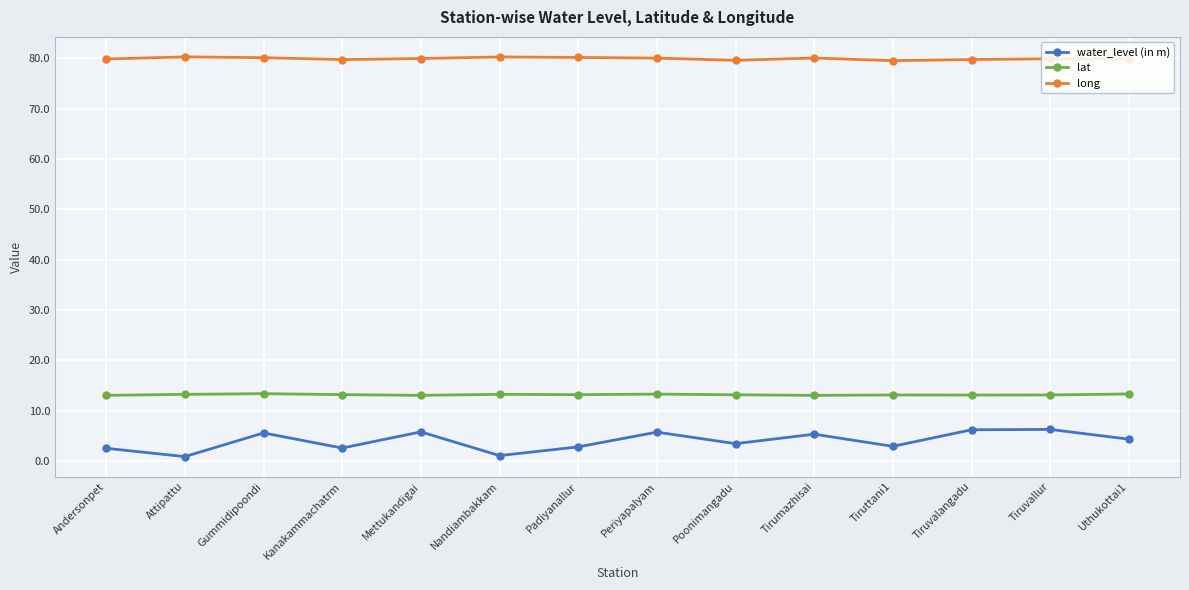

True or false: long and lat intersect in this chart.

False